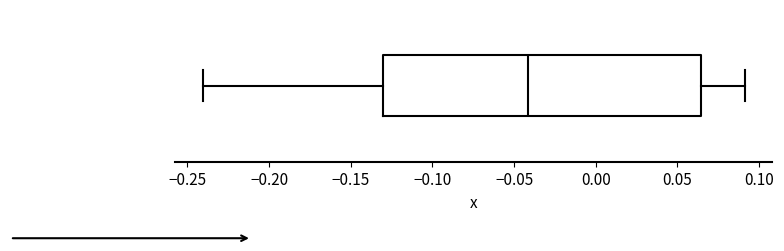

Where does the median line of the box sit on the x-axis? The values are not printed on the chart, so give them approximately, as read against the axis.

-0.040